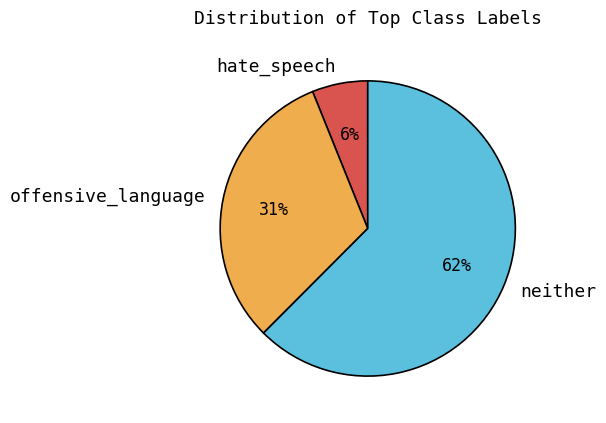

Rank the categories by value from highest to lowest.

neither, offensive_language, hate_speech